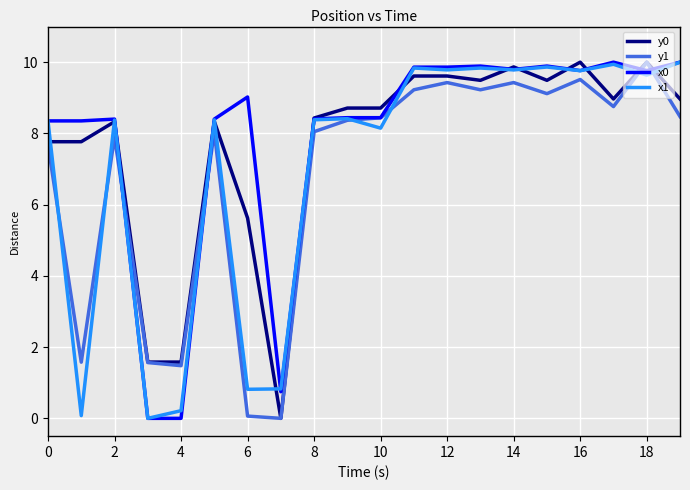

How many values in y0 are above zero?

19